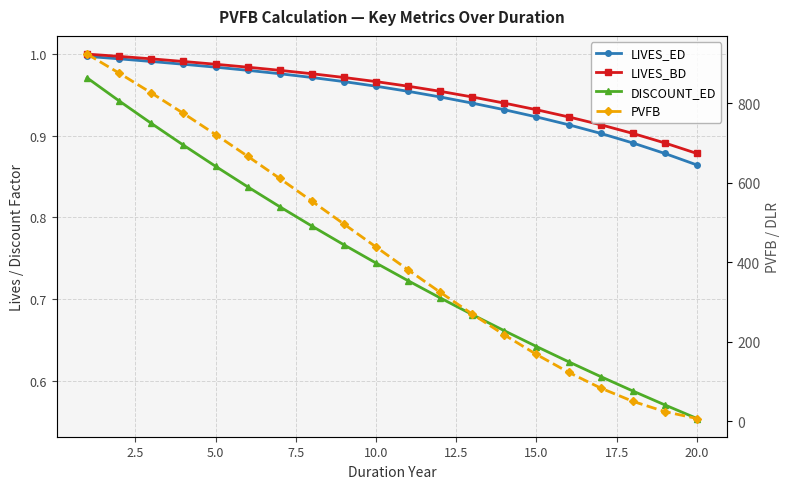

Rank the series by their maximum value, from highest to lowest.

PVFB, LIVES_BD, LIVES_ED, DISCOUNT_ED